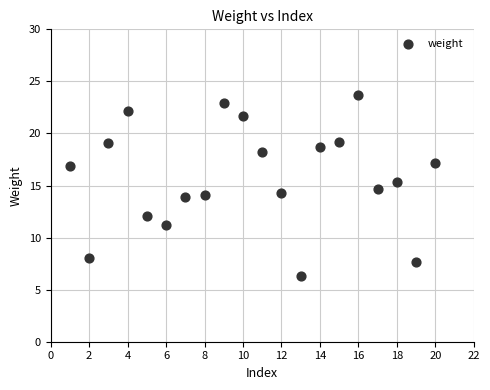

What is the range of X values (max minus min)?

19.0